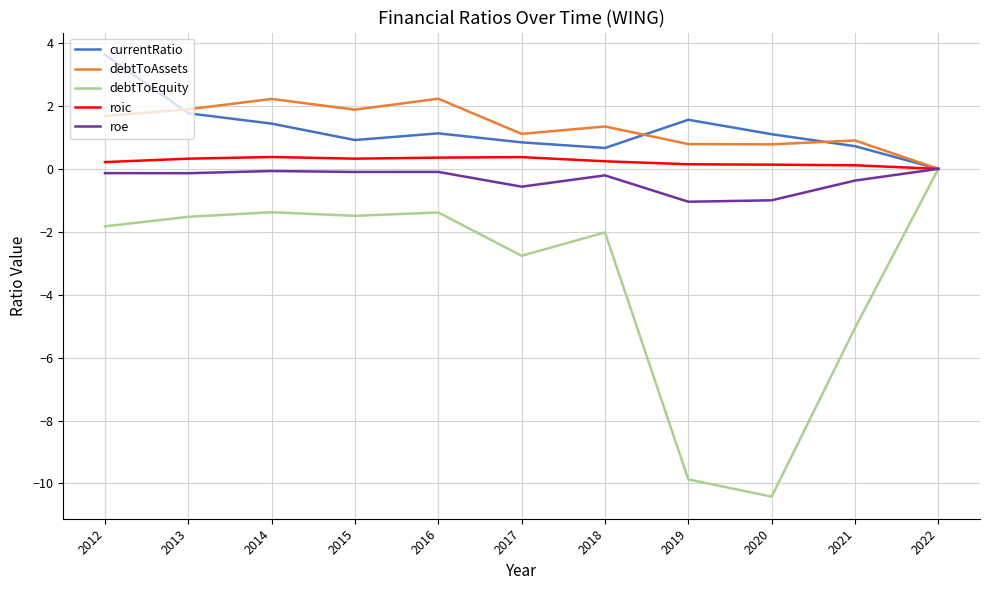

True or false: roic has a value of 0.4 at 2017.

True